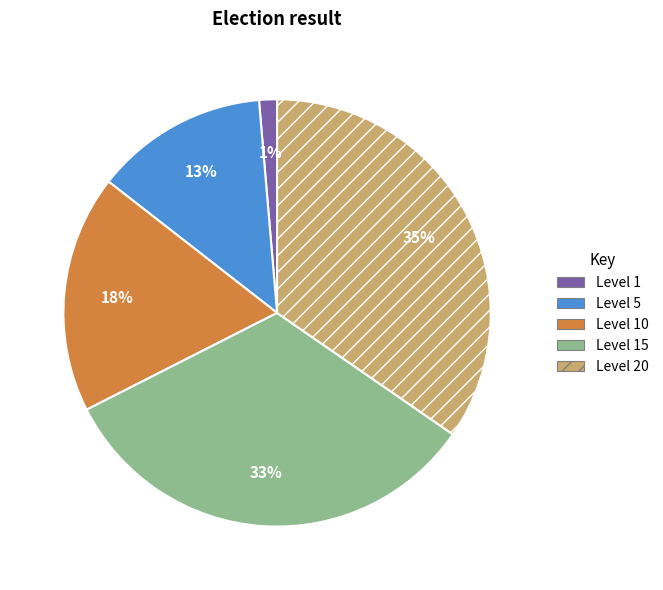

Does any single category account for the majority?

No